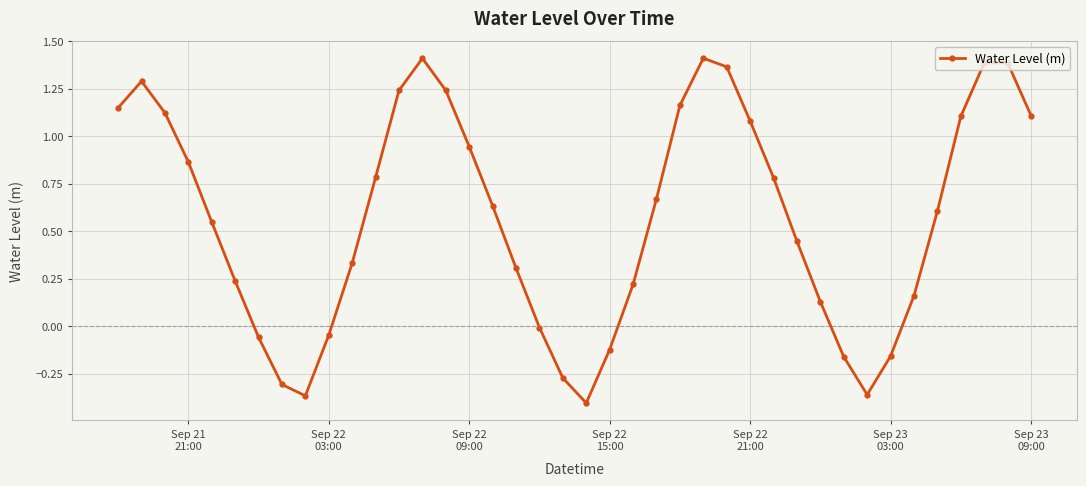

How many interior local valleys (lower than both neighbors) does the data have?

3